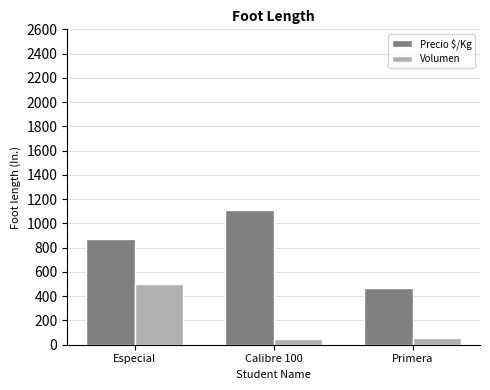

Rank the series by their average value, from lowest to highest.

Volumen, Precio $/Kg